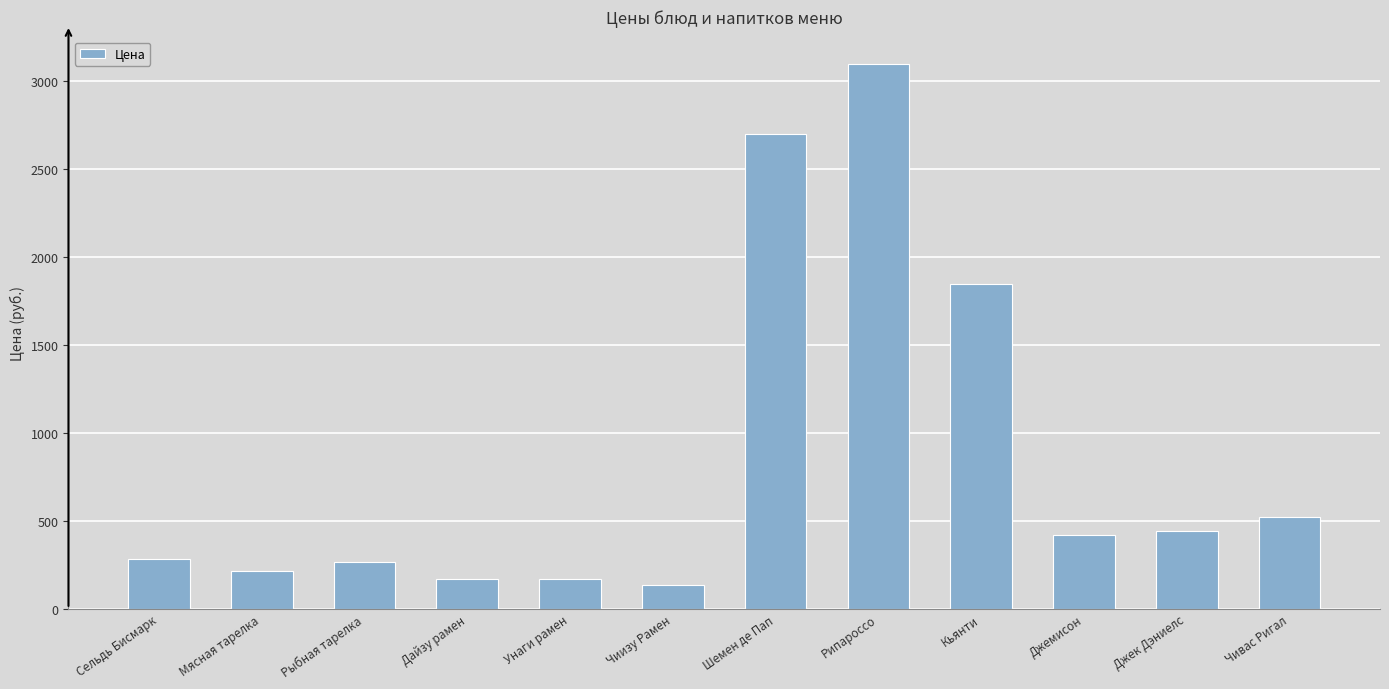

What is the difference between the values at Рипароссо and Кьянти?

1249.9